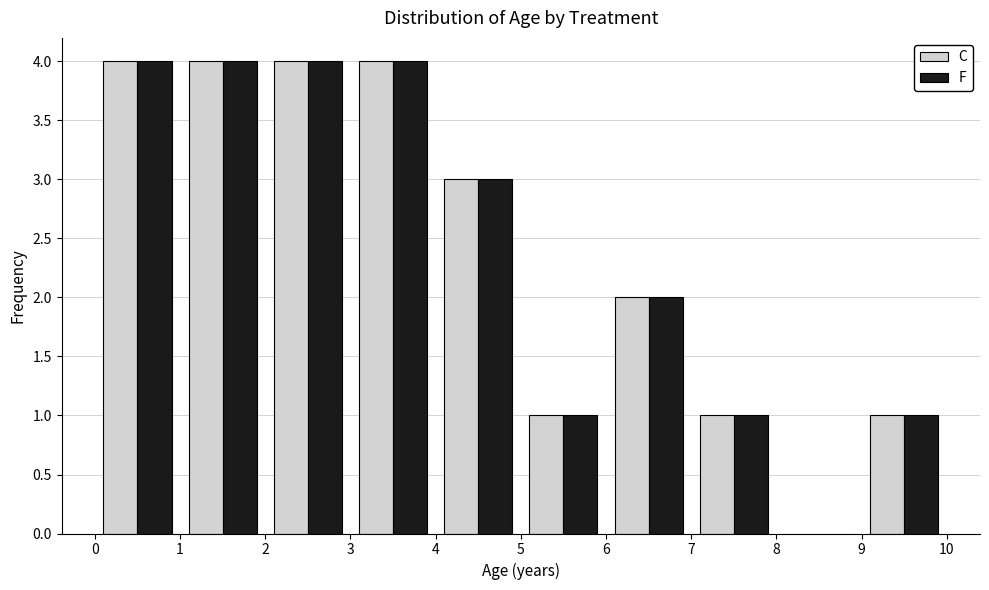

What is the height of the C bar covering 6 to 7 on the x-axis? The values are not printed on the chart, so give them approximately, as read against the axis.

2